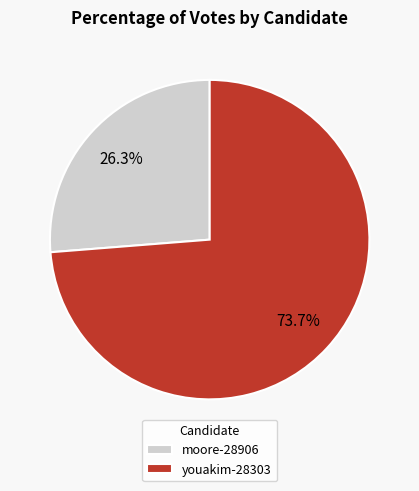

How much of the chart is everything except moore-28906?

73.7%